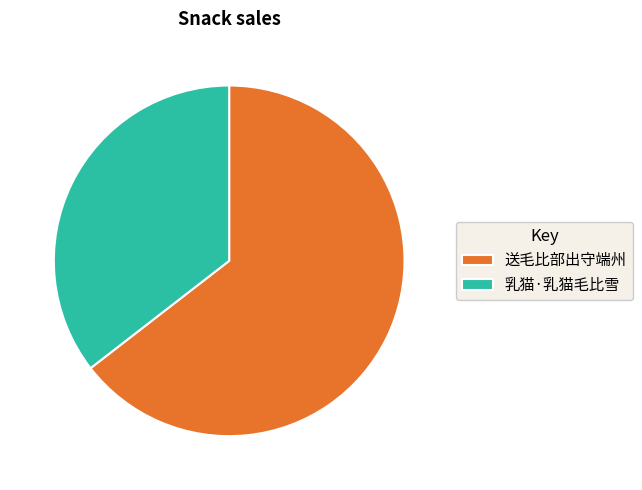

Rank the categories by value from highest to lowest.

送毛比部出守端州, 乳猫·乳猫毛比雪